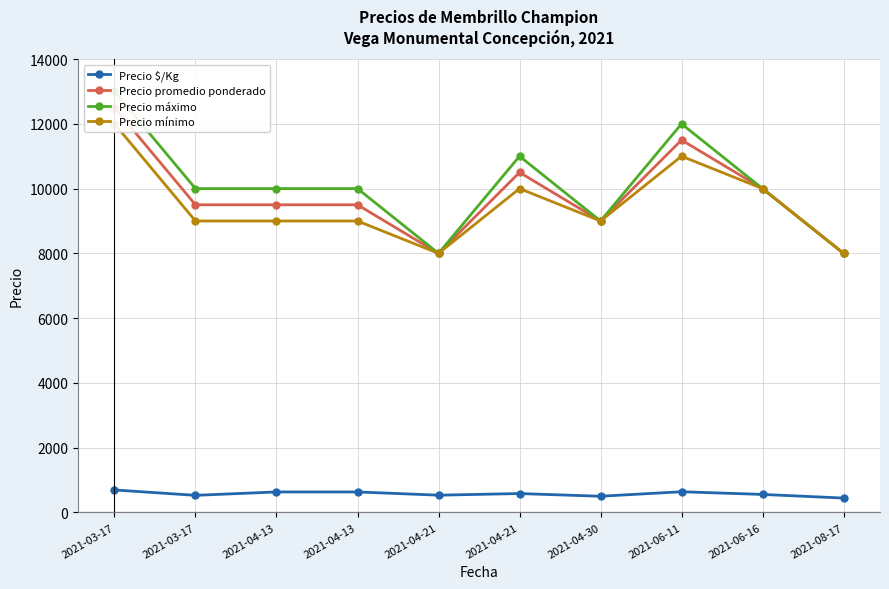

Where is the first local minimum for Precio promedio ponderado?

2021-04-21